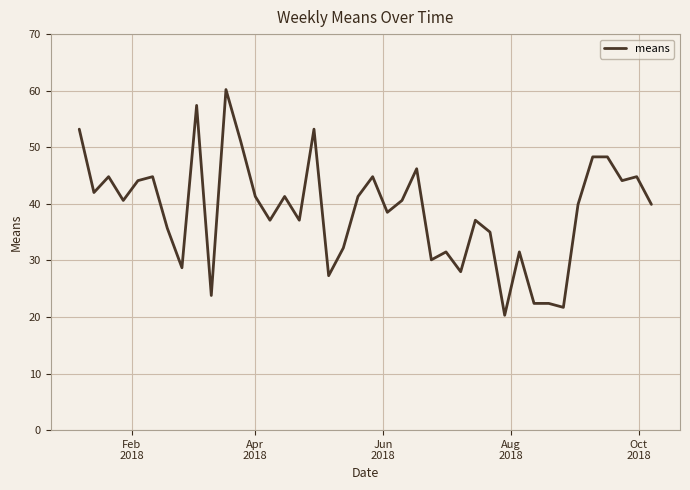

What is the greatest value displayed?

60.2